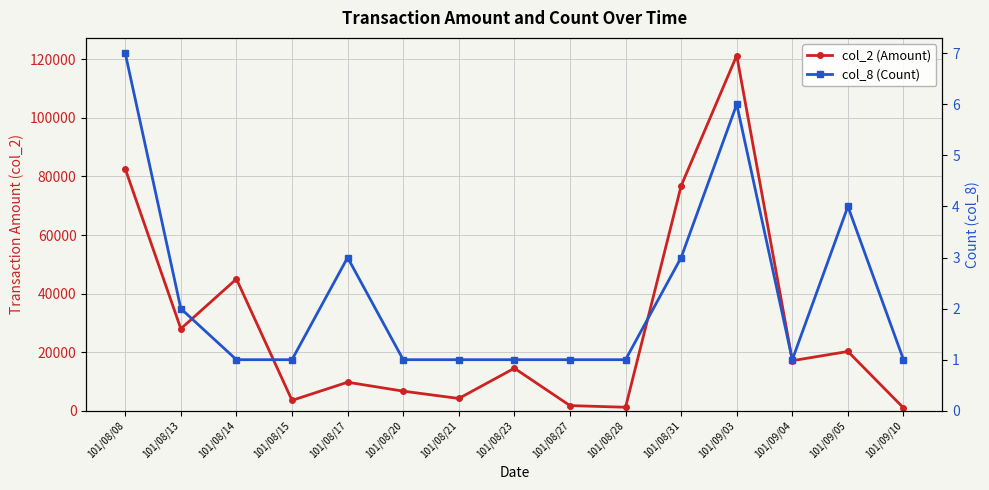

At which label does col_2 (Amount) reach its minimum?

101/09/10